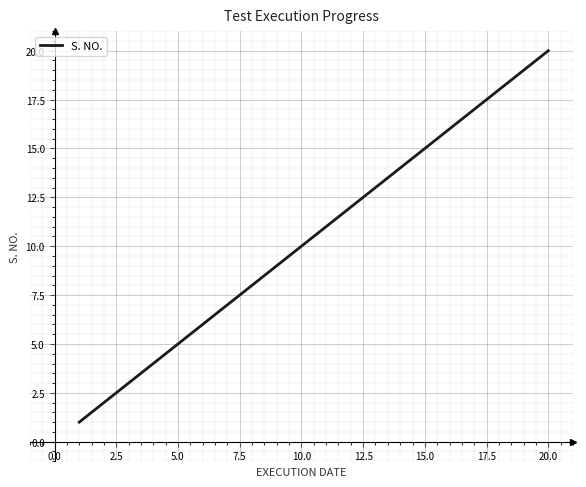

What is the minimum value shown in the chart?

1.0